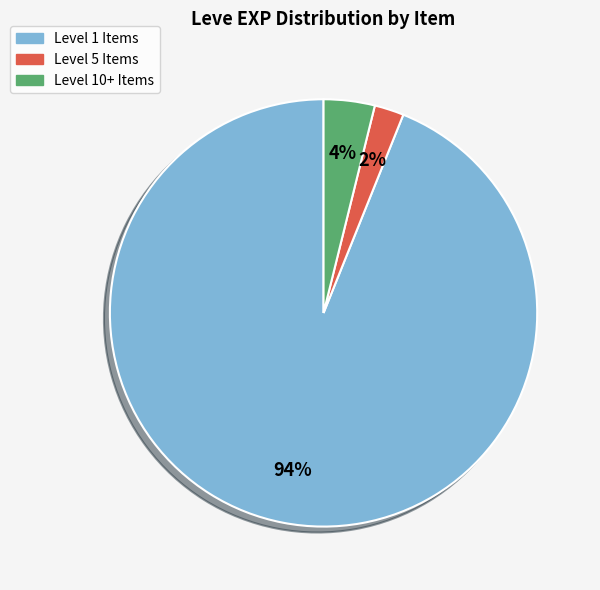

Is it true that Level 5 Items is 13% of the pie?

False